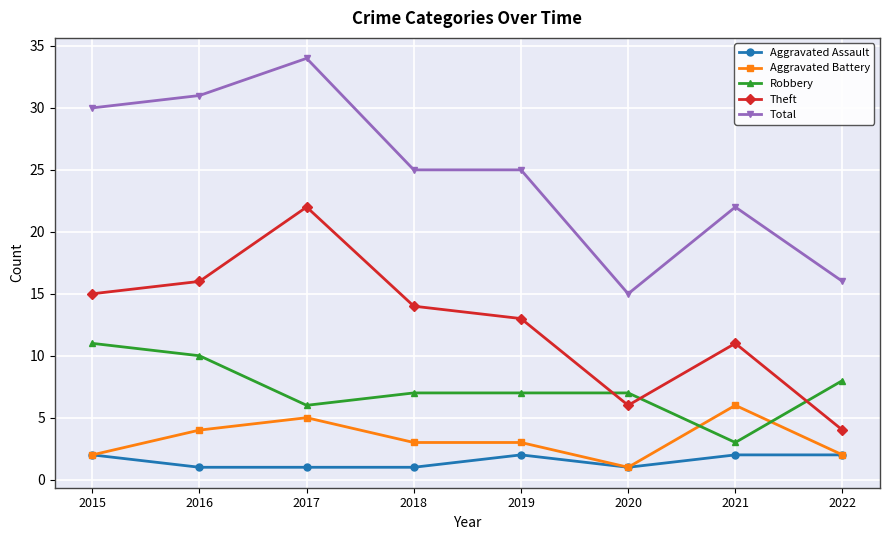

How many lines are shown in the chart?

5